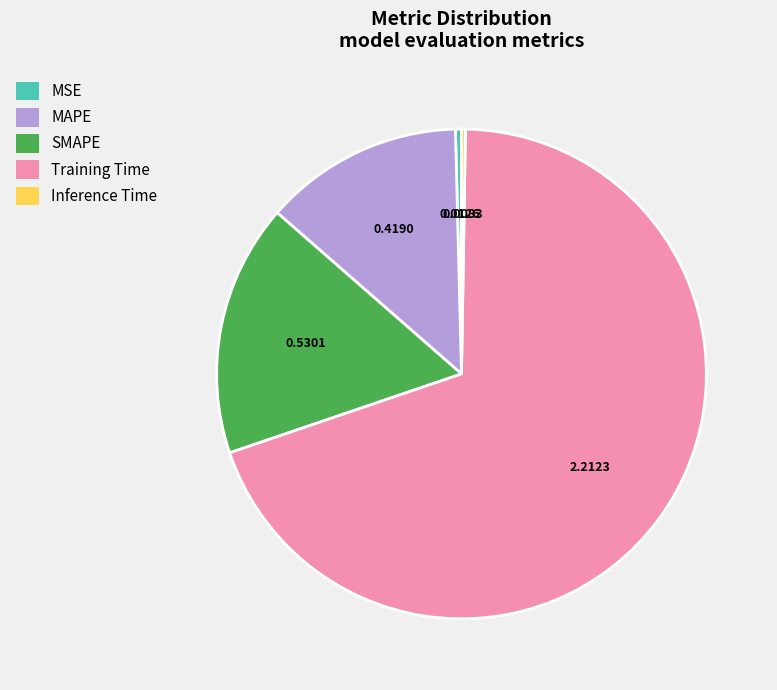

The SMAPE slice represents 17% of the pie. True or false?

True